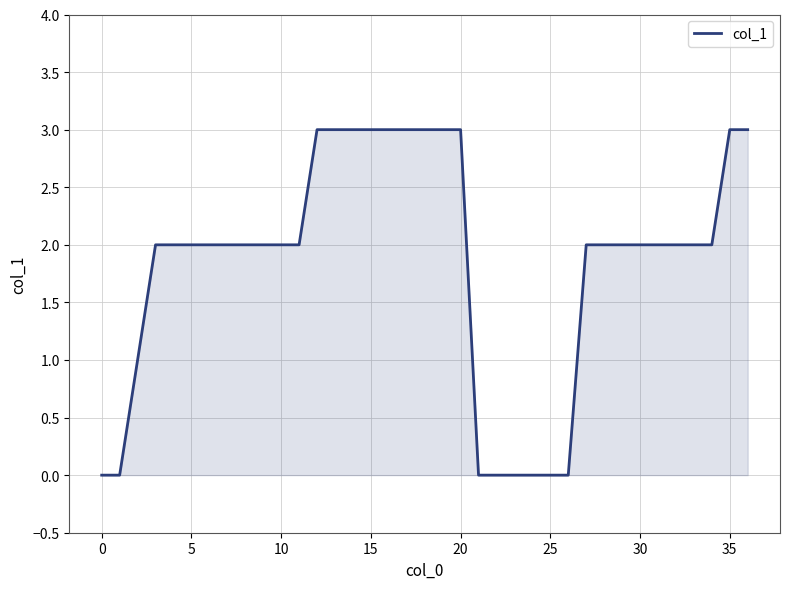

What is the difference between the maximum and minimum values?

3